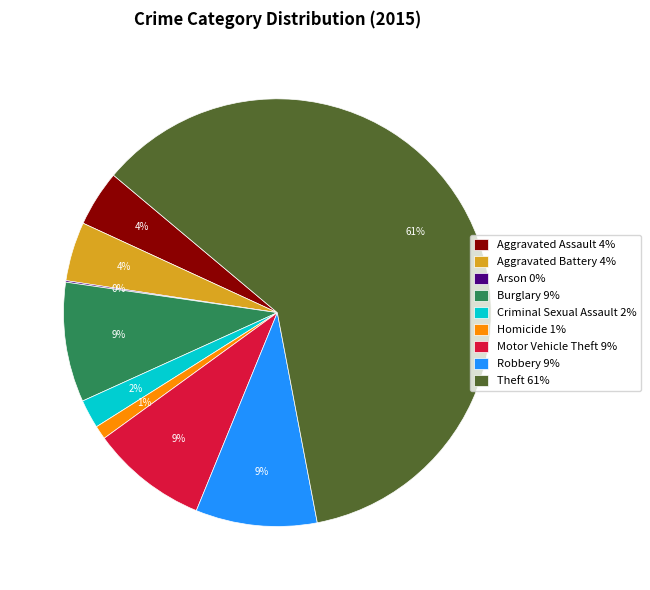

Between Burglary and Homicide, which is larger?

Burglary